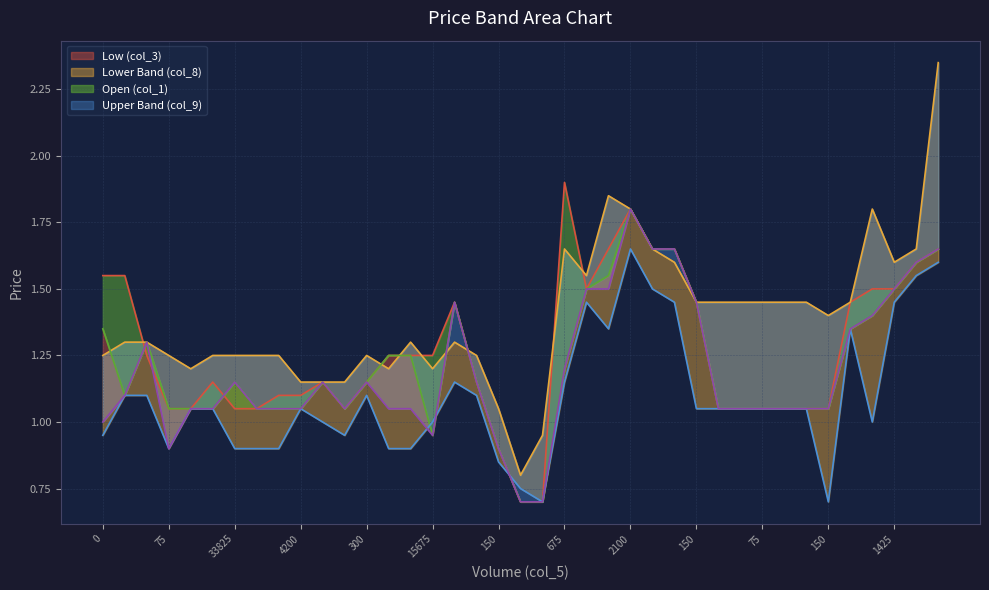

Between 3300 and 150, which series saw the biggest shift?

Upper Band (col_9)